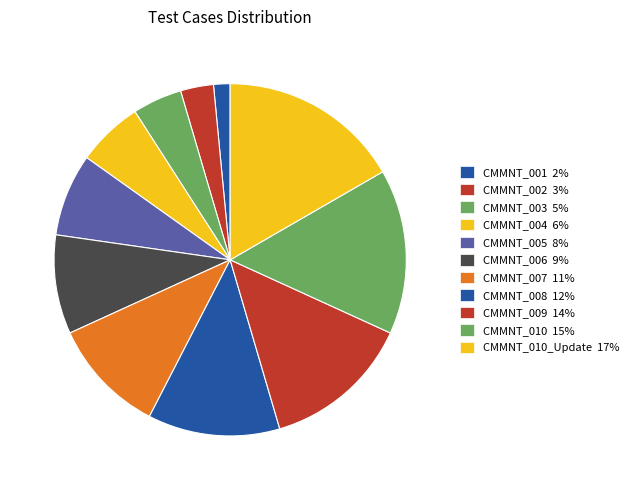

How many segments does this pie chart have?

11